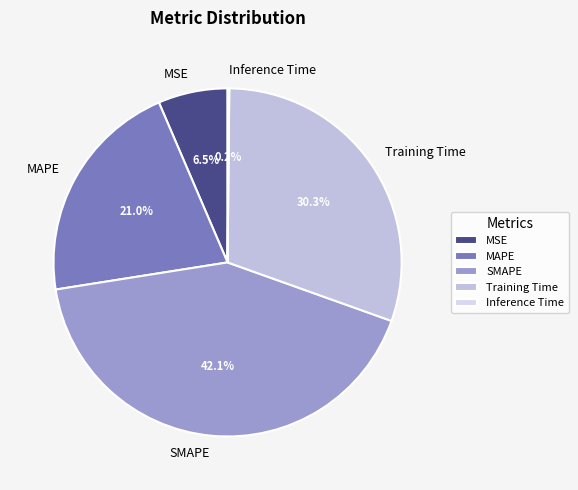

What is the largest slice in the pie chart?

SMAPE